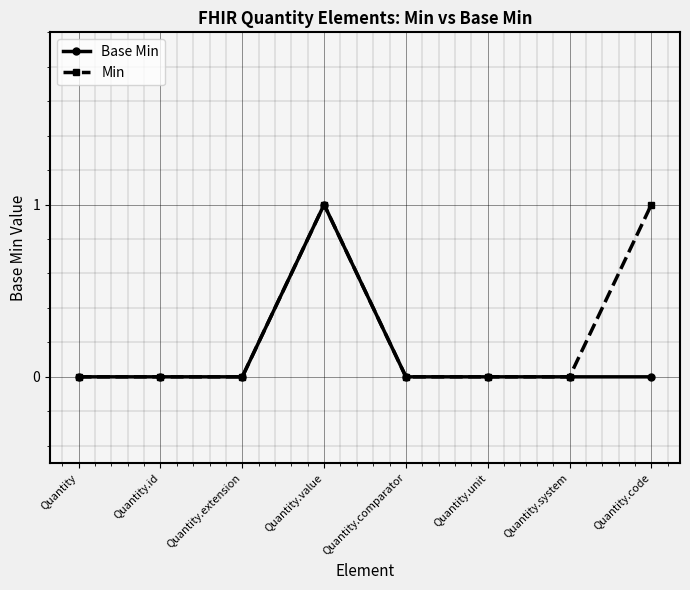

What are all the series names shown in the legend?

Base Min, Min